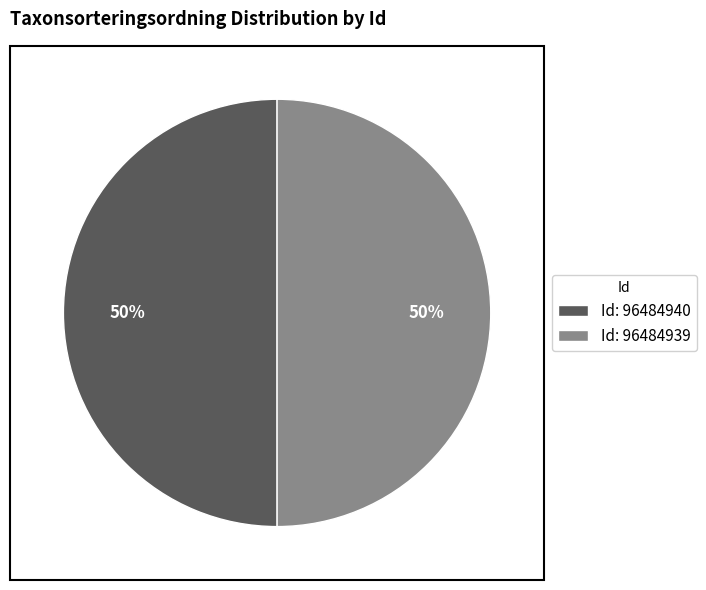

Is the sum of Id: 96484940 and Id: 96484939 greater than half?

Yes